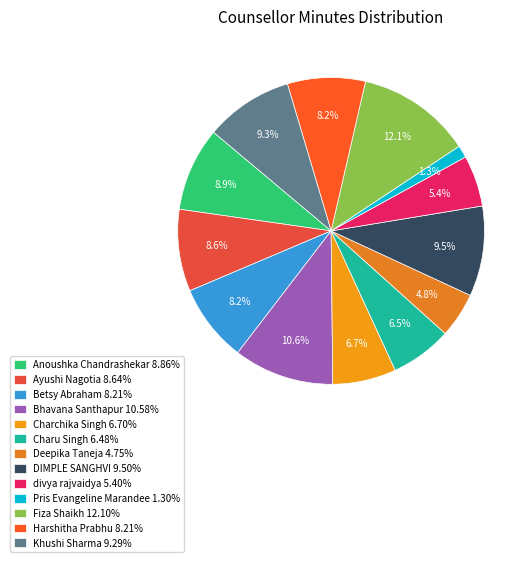

Is the sum of divya rajvaidya and Pris Evangeline Marandee greater than half?

No